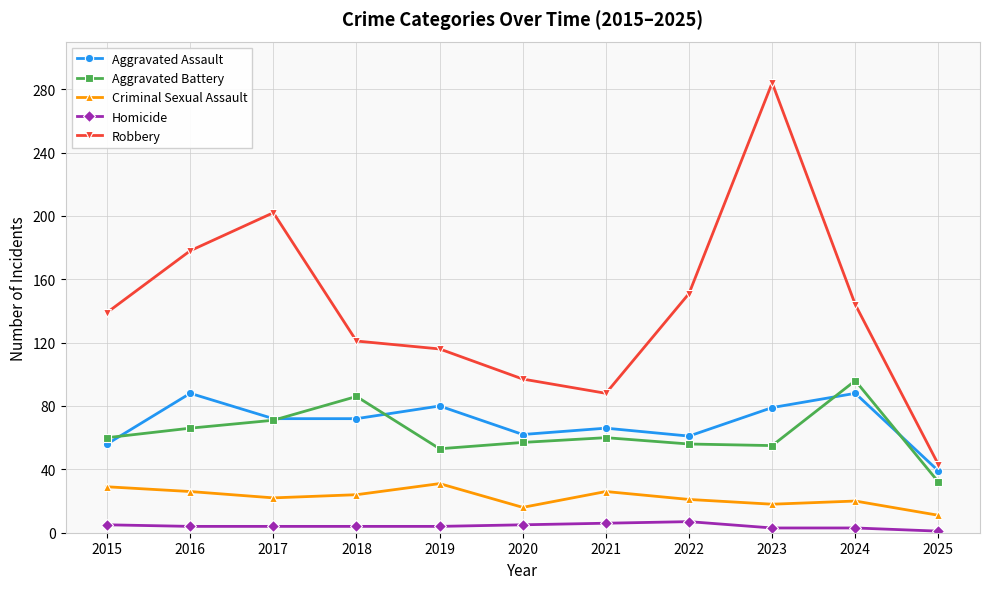

What is the difference between the Aggravated Assault values at 2021 and 2025?

27